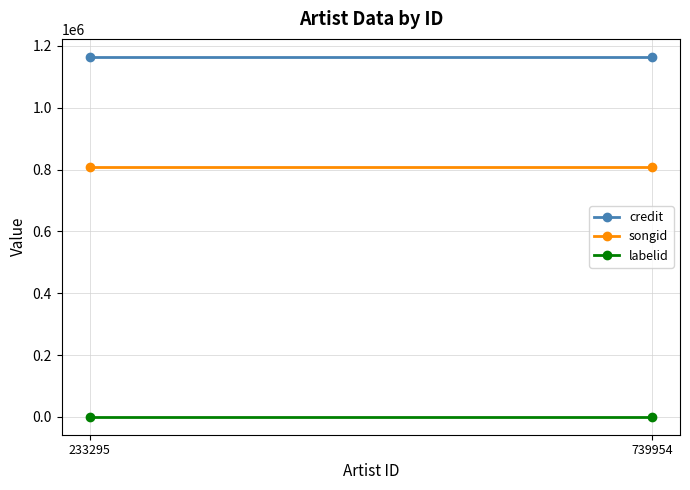

Reading right to left, transcribe all the data shown in this chart.

credit: 739954=1164309	233295=1164309
songid: 739954=807646	233295=807646
labelid: 739954=377	233295=377